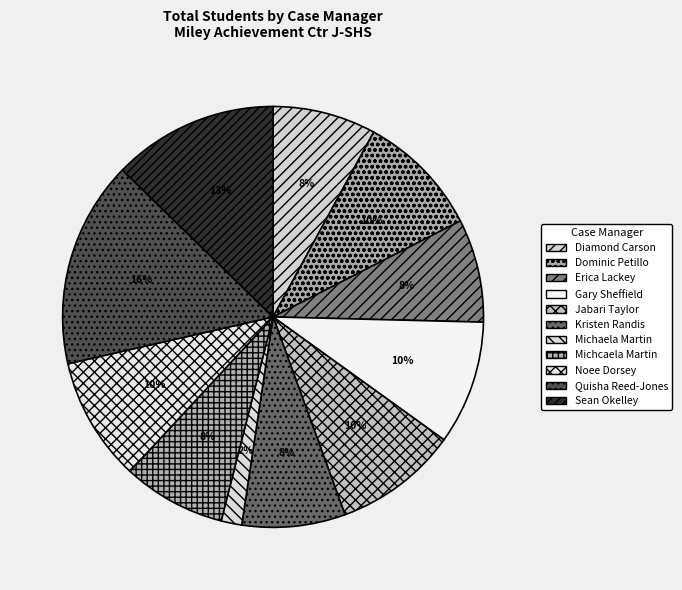

The Noee Dorsey slice represents 10% of the pie. True or false?

True